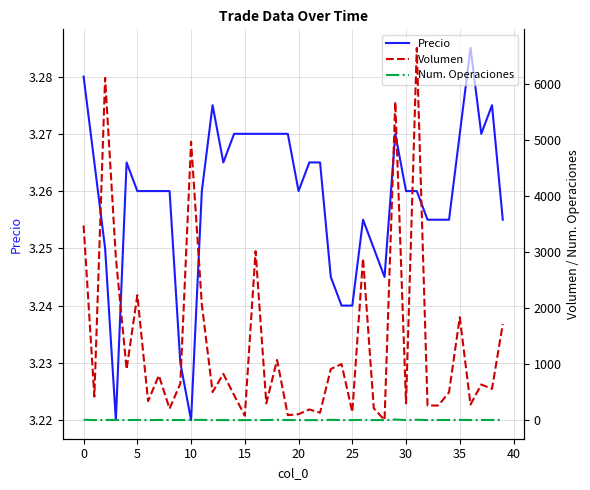

The Precio series shows 1.3 at 33. True or false?

False